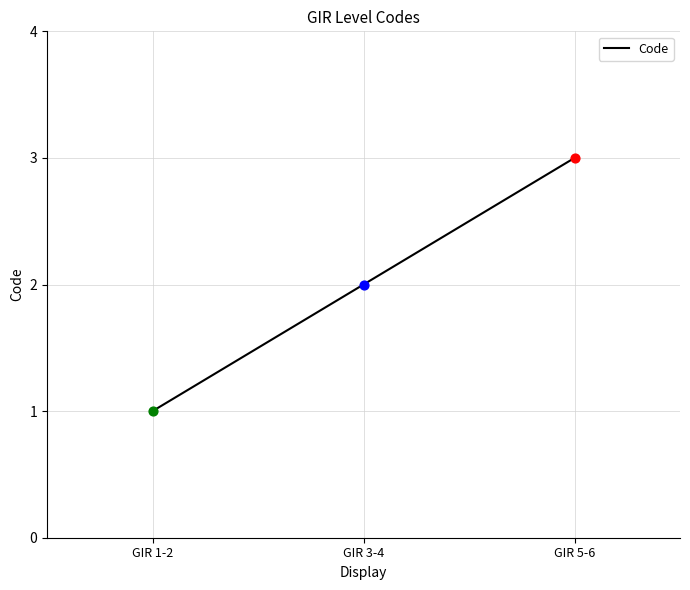

What is the ratio of the value at GIR 3-4 to the value at GIR 5-6?

0.7